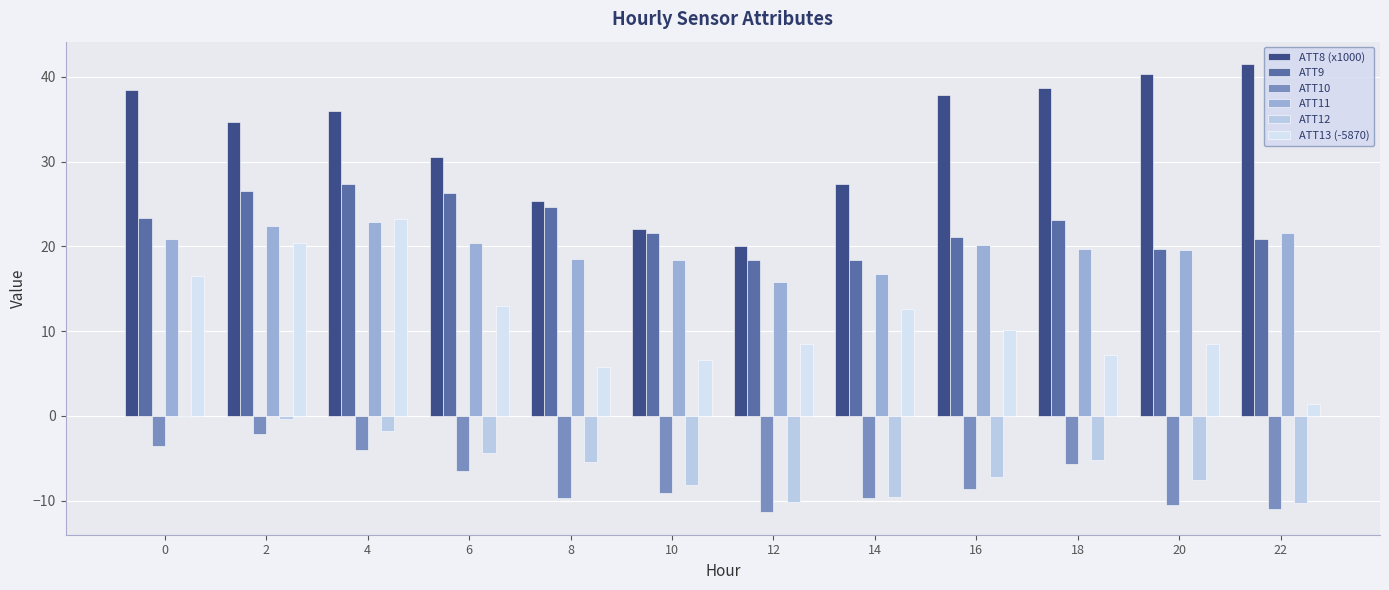

Between 4 and 2, which is larger?

4